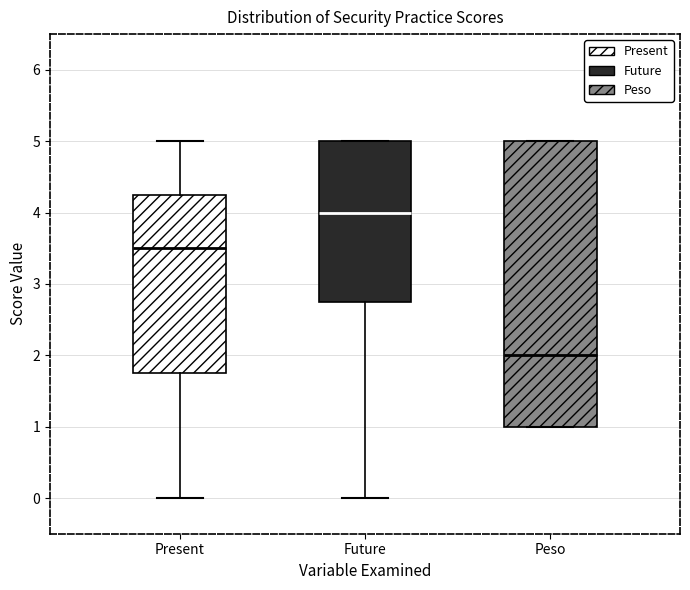

Comparing the boxes themselves (not the whiskers), which one is the tallest?

Peso